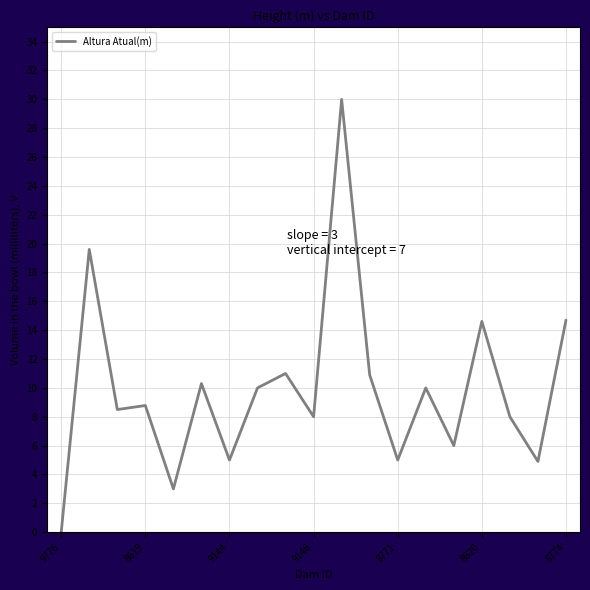

What is the difference between the maximum and minimum values?

30.0